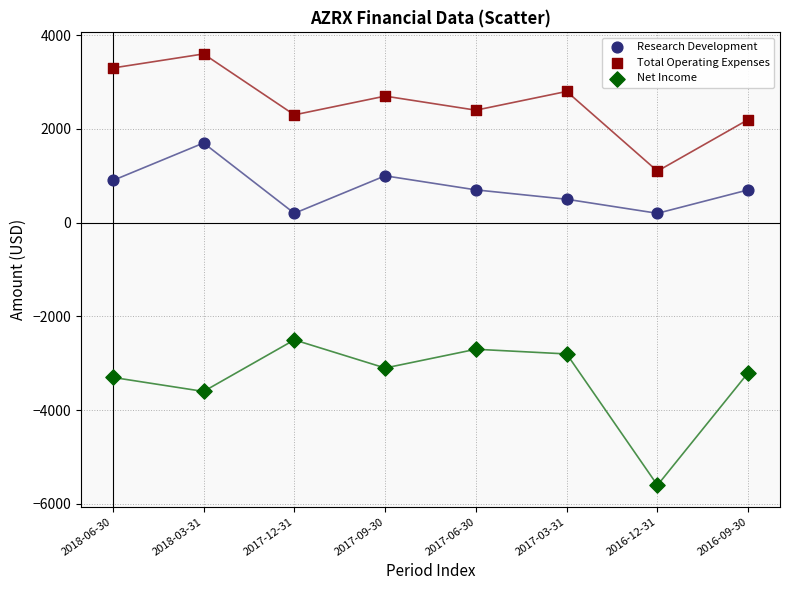

Which series reaches the maximum Y coordinate?

Total Operating Expenses